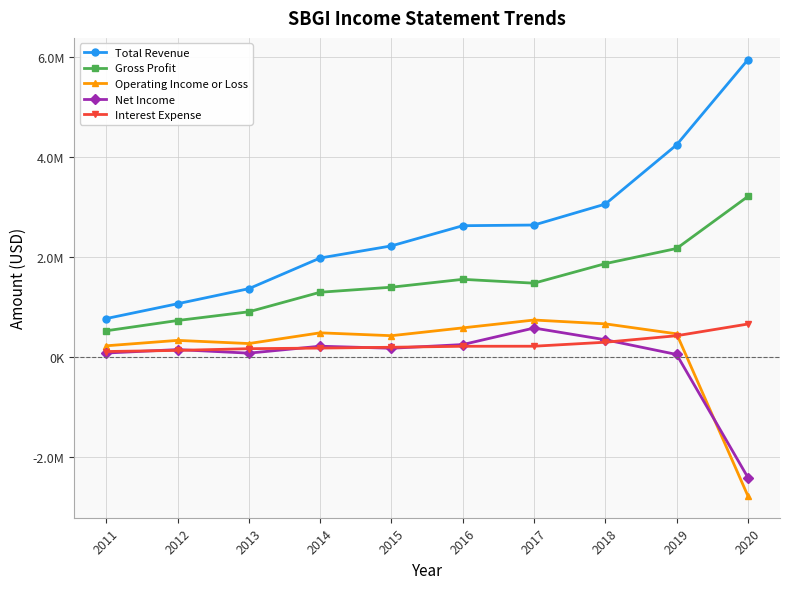

Which has a higher value, 2015 or 2013?

2015